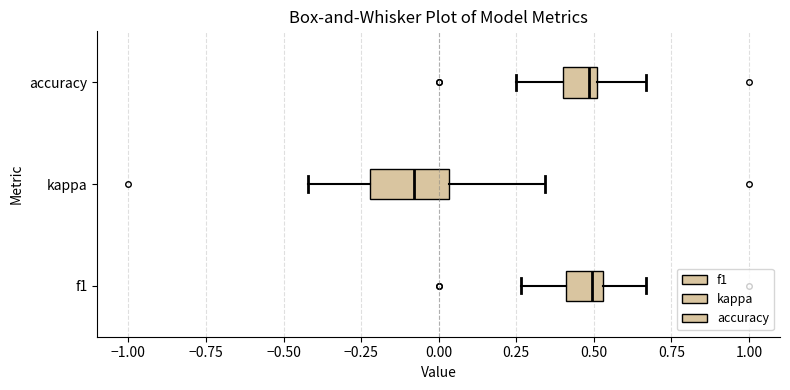

Reading bottom to top, read every box against the x-axis: the position of its median line, the range the box covers, and the ends of its whiskers. The values are not printed on the chart, so give them approximately, as read against the axis.

f1: median 0.50, box 0.40 to 0.55, whiskers 0.25 to 0.65
kappa: median -0.10, box -0.20 to 0.05, whiskers -0.40 to 0.35
accuracy: median 0.50 (just left of the box's right edge), box 0.40 to 0.50, whiskers 0.25 to 0.65